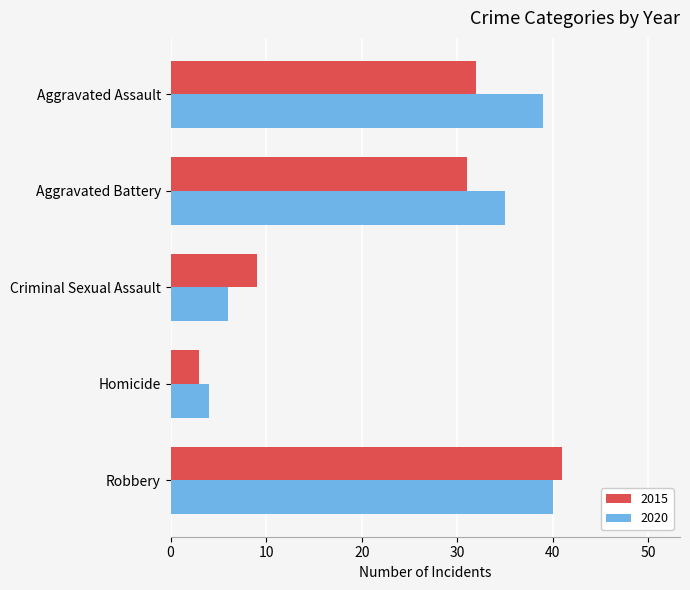

At which category does the chart reach its peak across all series?

Robbery